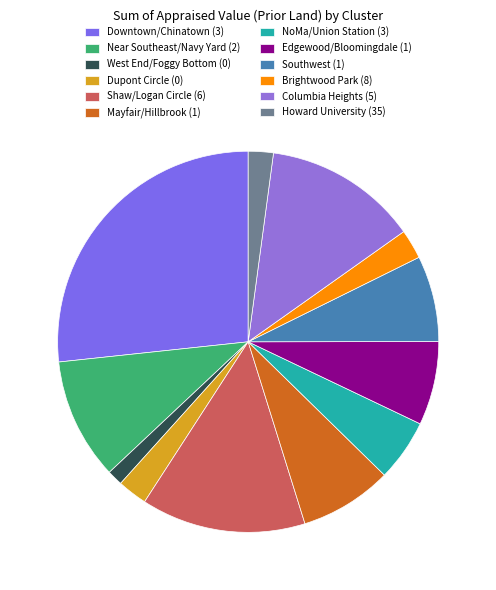

What percentage do Near Southeast/Navy Yard (2) and Edgewood/Bloomingdale (1) together represent?

17.4%